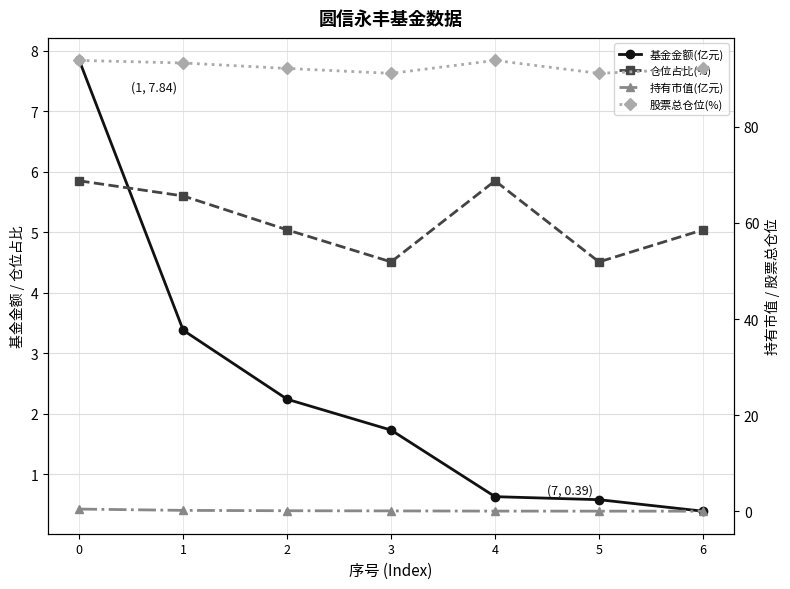

What is the lowest value of the 股票总仓位(%) series?

91.1